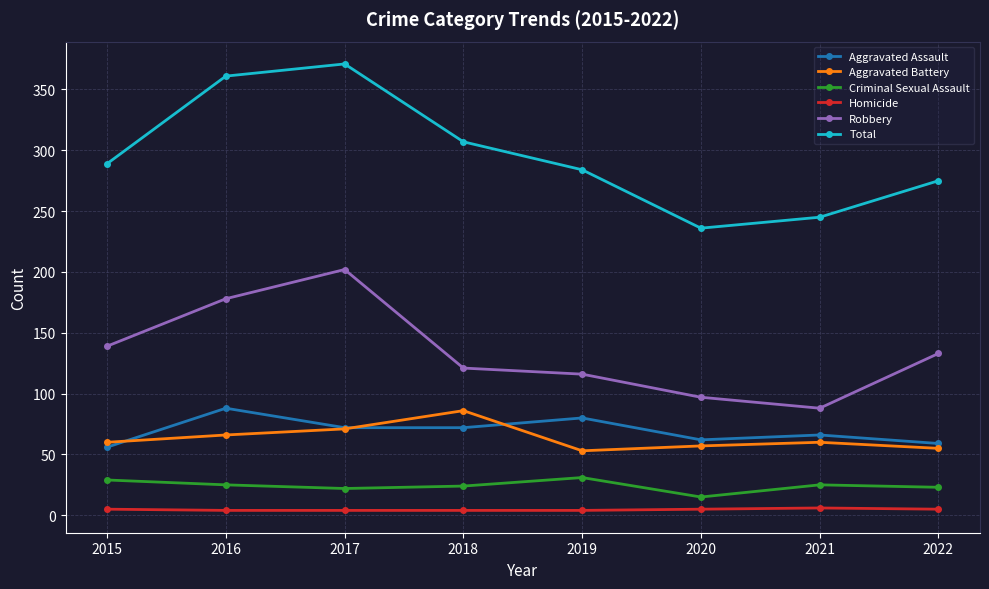

What is the total value across all series at 2018?

614